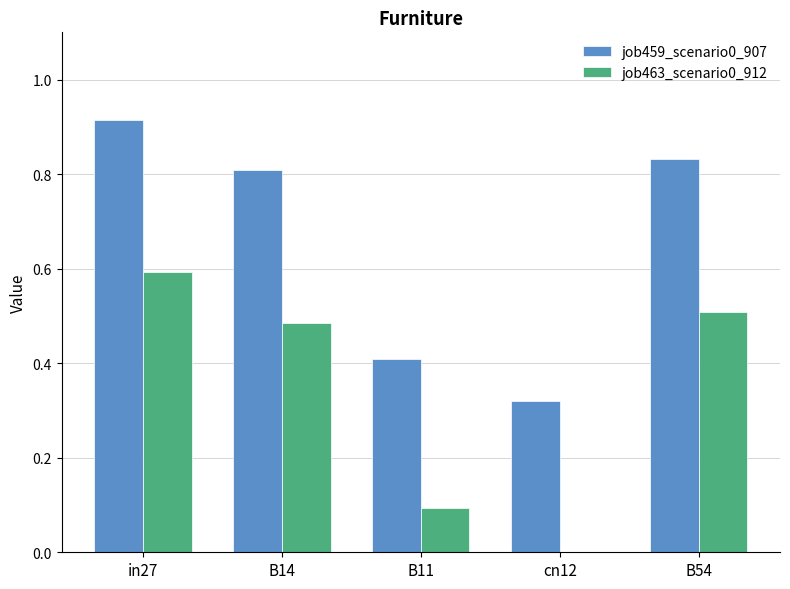

What is the average value of the job459_scenario0_907 series?

0.7